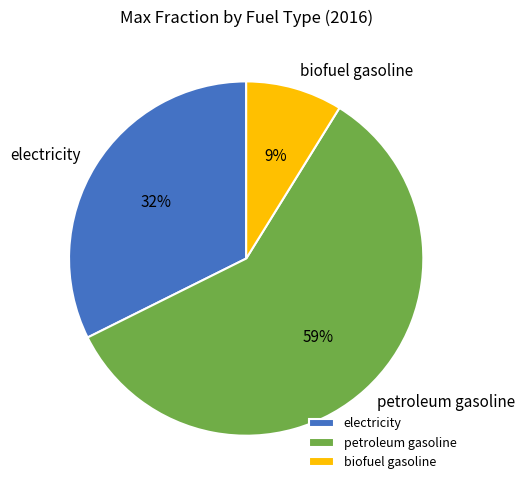

Is it true that electricity is 32% of the pie?

True